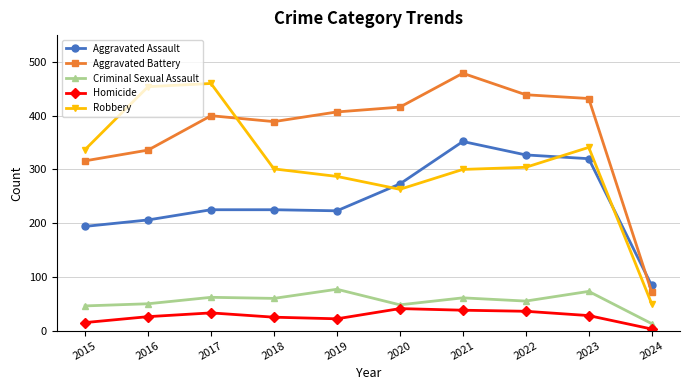

Where is the first local minimum for Robbery?

2020